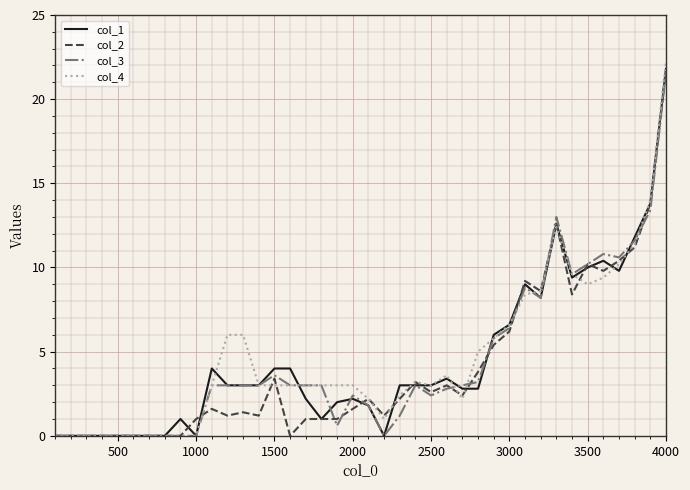

What is the greatest value displayed?

22.2